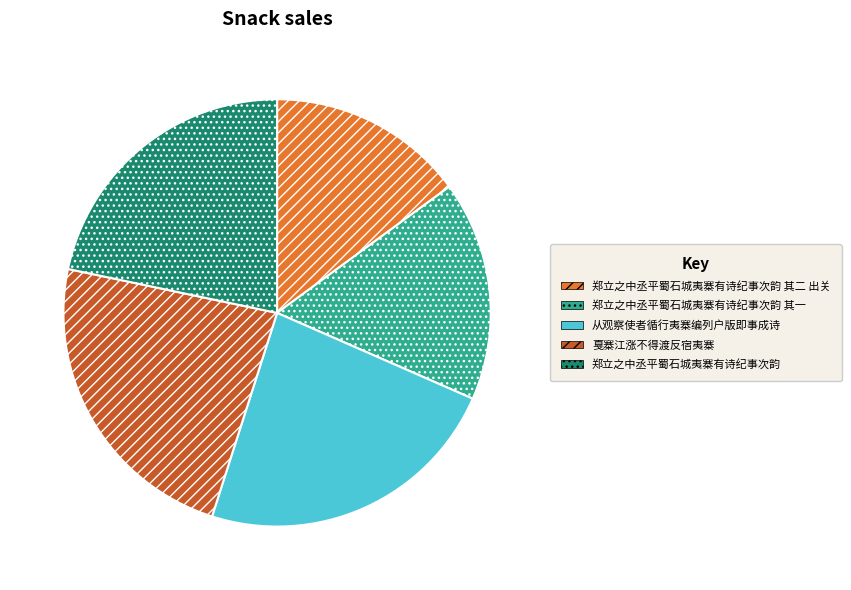

What is the ratio of the value at 戛寨江涨不得渡反宿夷寨 to the value at 郑立之中丞平蜀石城夷寨有诗纪事次韵 其二 出关?

1.6